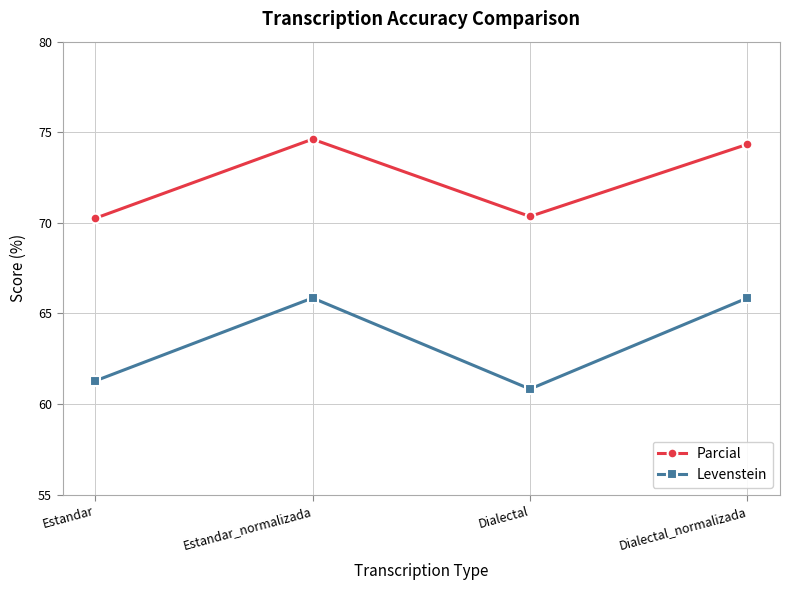

What is the label of the 4th point from the right?

Estandar